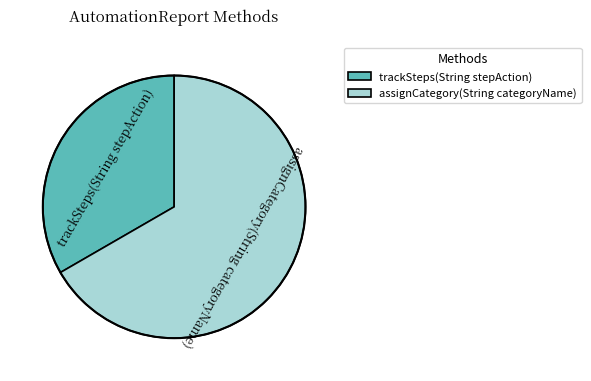

Does assignCategory(String categoryName) represent more than half of the total?

Yes